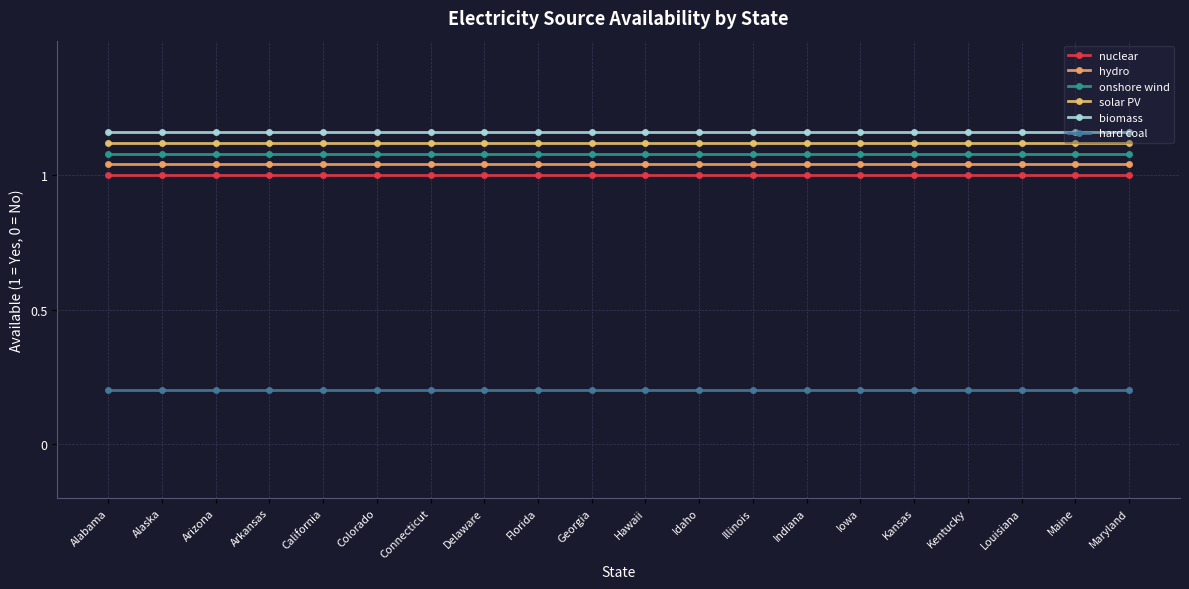

At which label does nuclear reach its minimum?

Alabama